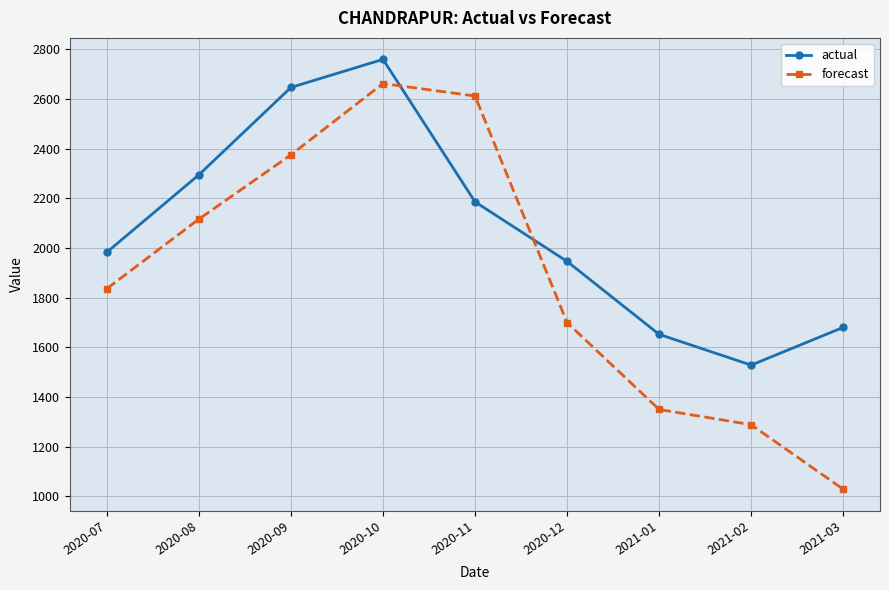

What is the smallest value displayed?

1027.9